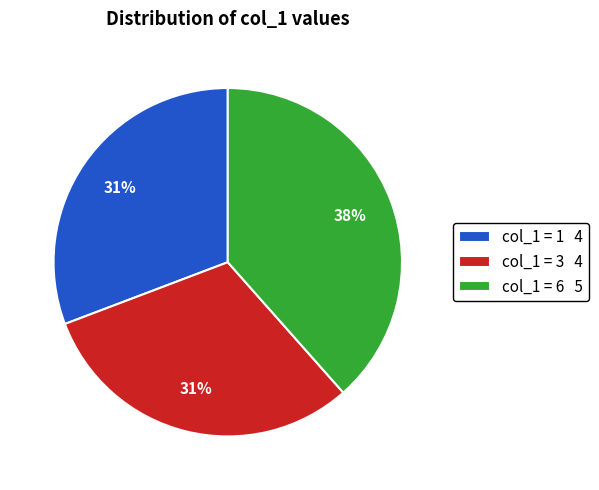

What is the ratio of the value at col_1 = 1 4 to the value at col_1 = 3 4?

1.0